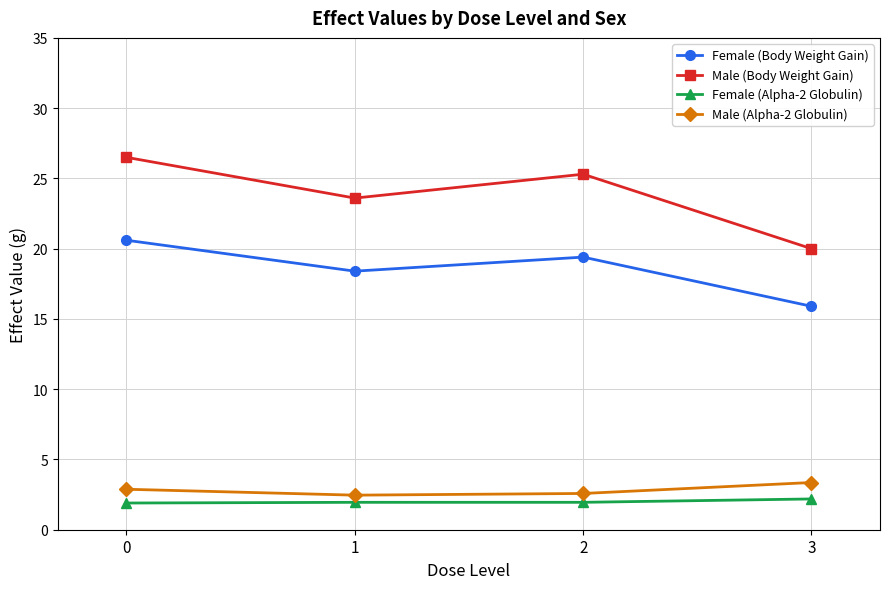

True or false: Female (Body Weight Gain) and Male (Body Weight Gain) intersect in this chart.

False